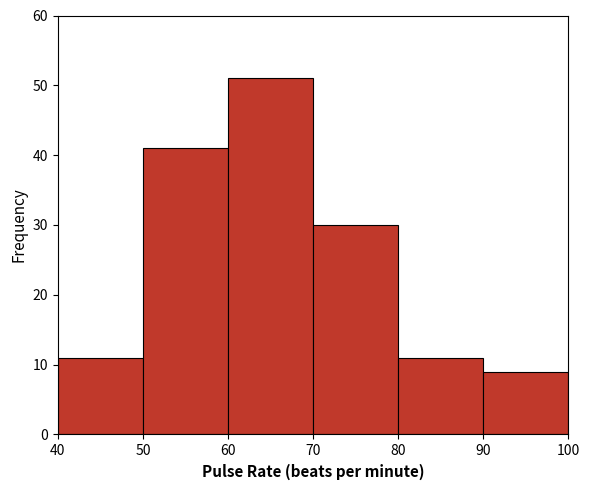

Over which range of the x-axis is the bar tallest?

60 to 70